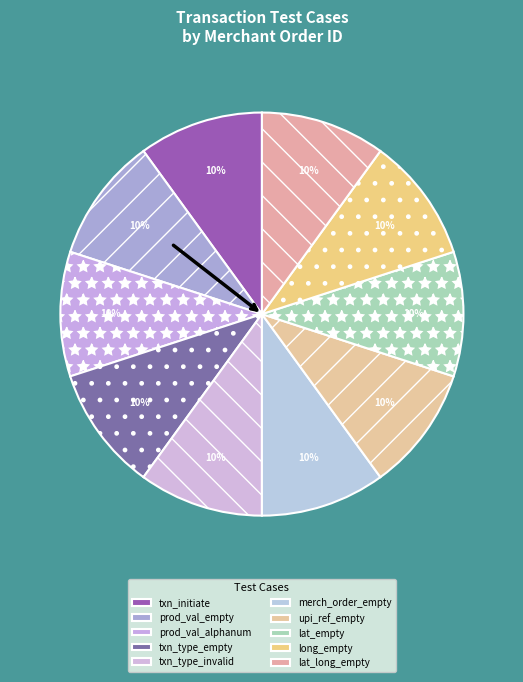

Is it true that txn_initiate is 16% of the pie?

False